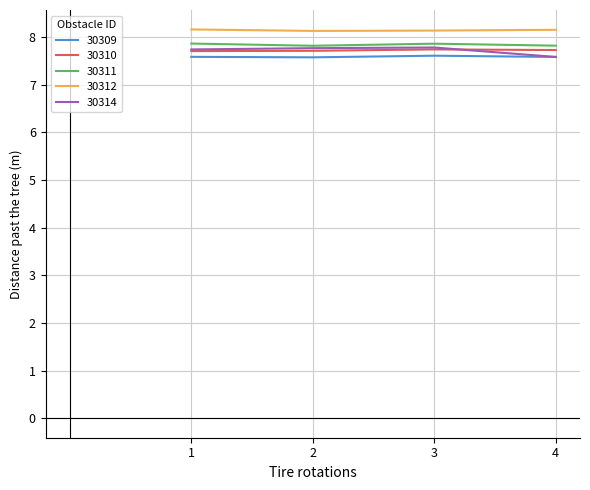

What are all the series names shown in the legend?

30309, 30310, 30311, 30312, 30314